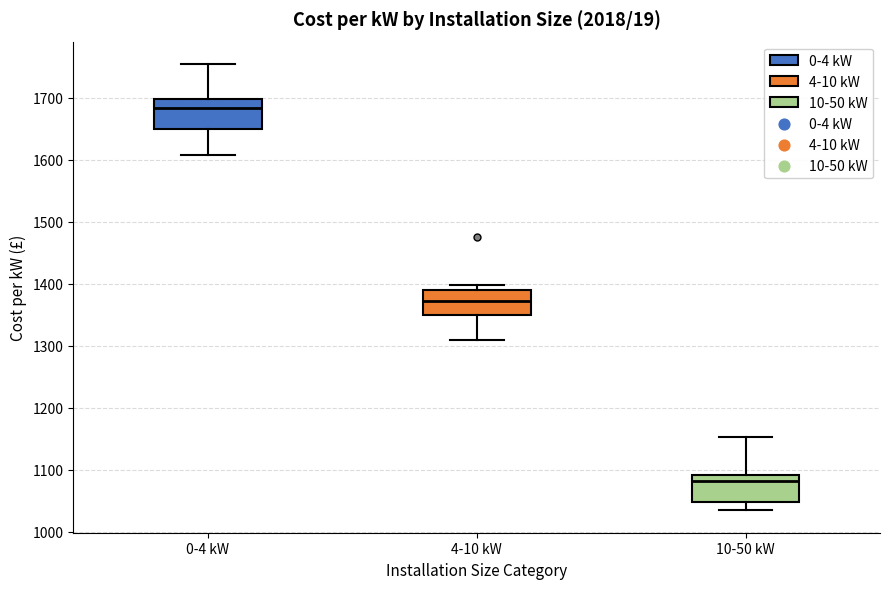

Reading left to right, read every box against the y-axis: the position of its median line, the range the box covers, and the ends of its whiskers. The values are not printed on the chart, so give them approximately, as read against the axis.

0-4 kW: median 1680, box 1650 to 1700, whiskers 1610 to 1750
4-10 kW: median 1370, box 1350 to 1390, whiskers 1310 to 1400
10-50 kW: median 1080, box 1050 to 1090, whiskers 1030 to 1150